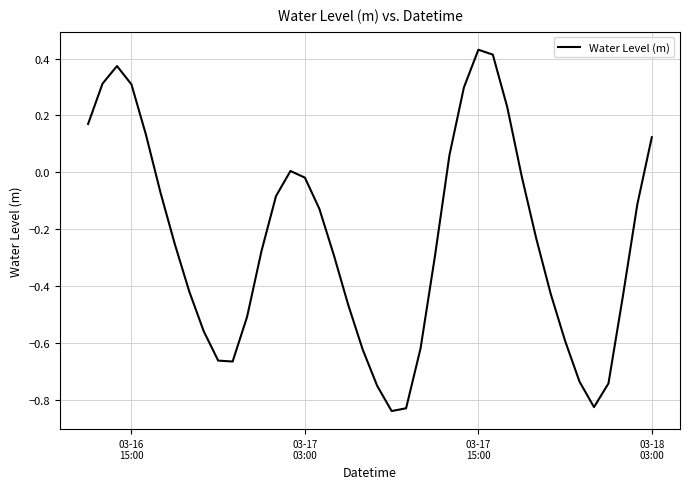

What is the difference between the maximum and minimum values?

1.3